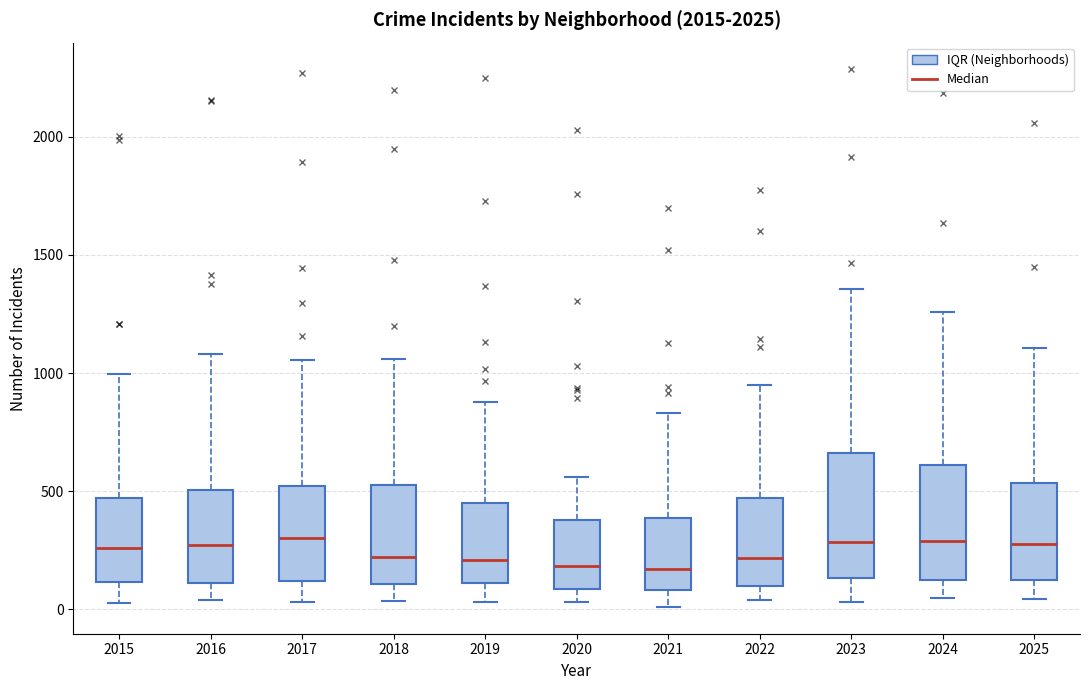

Where does the lower whisker of the box at x = 2019 end on the y-axis? The values are not printed on the chart, so give them approximately, as read against the axis.

50